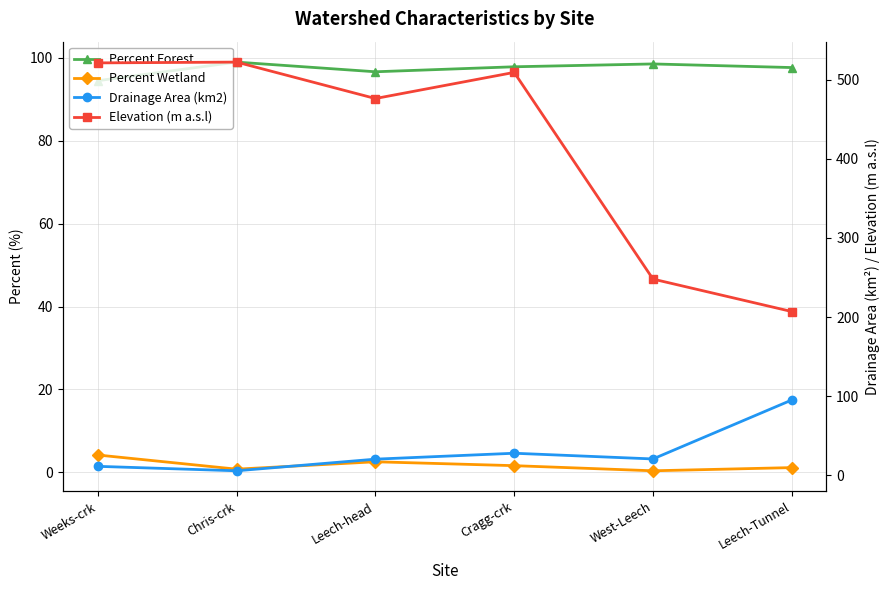

Which has a higher value, Weeks-crk or Cragg-crk?

Cragg-crk